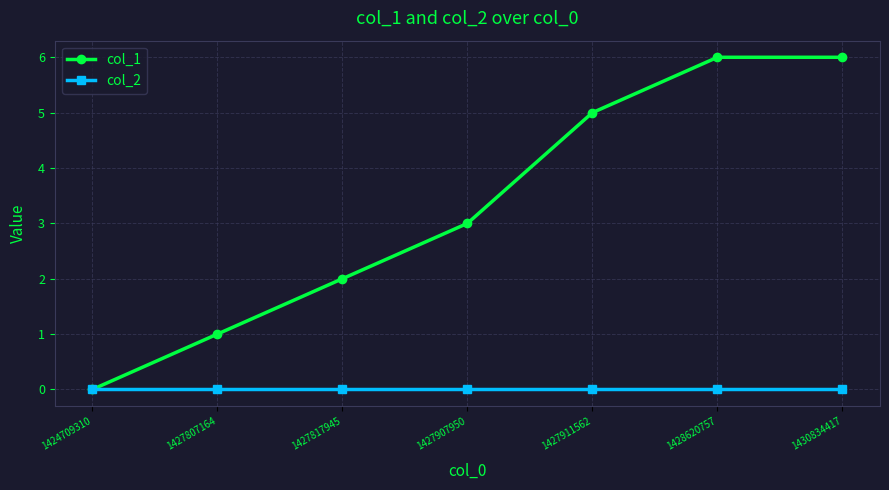

What is the value of the col_1 point at the 5th from the left?

5